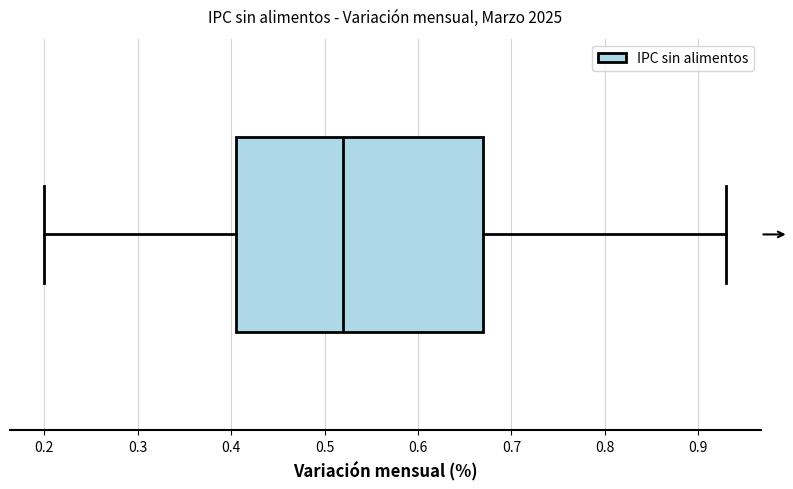

Read this box plot against the x-axis: the position of the median line, the range covered by the box, and the ends of both whiskers. The values are not printed on the chart, so give them approximately, as read against the axis.

median 0.52, box 0.41 to 0.67, whiskers 0.20 to 0.93